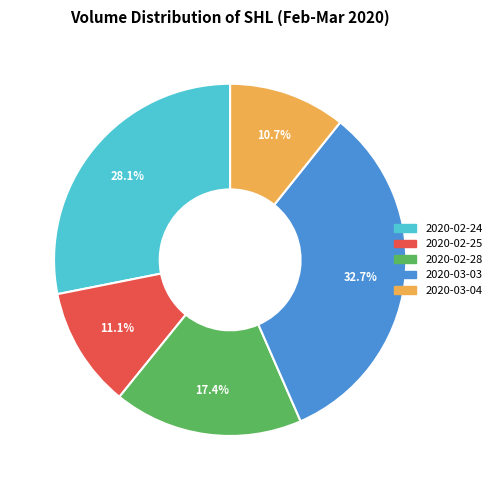

What percentage is NOT represented by 2020-02-25?

88.9%